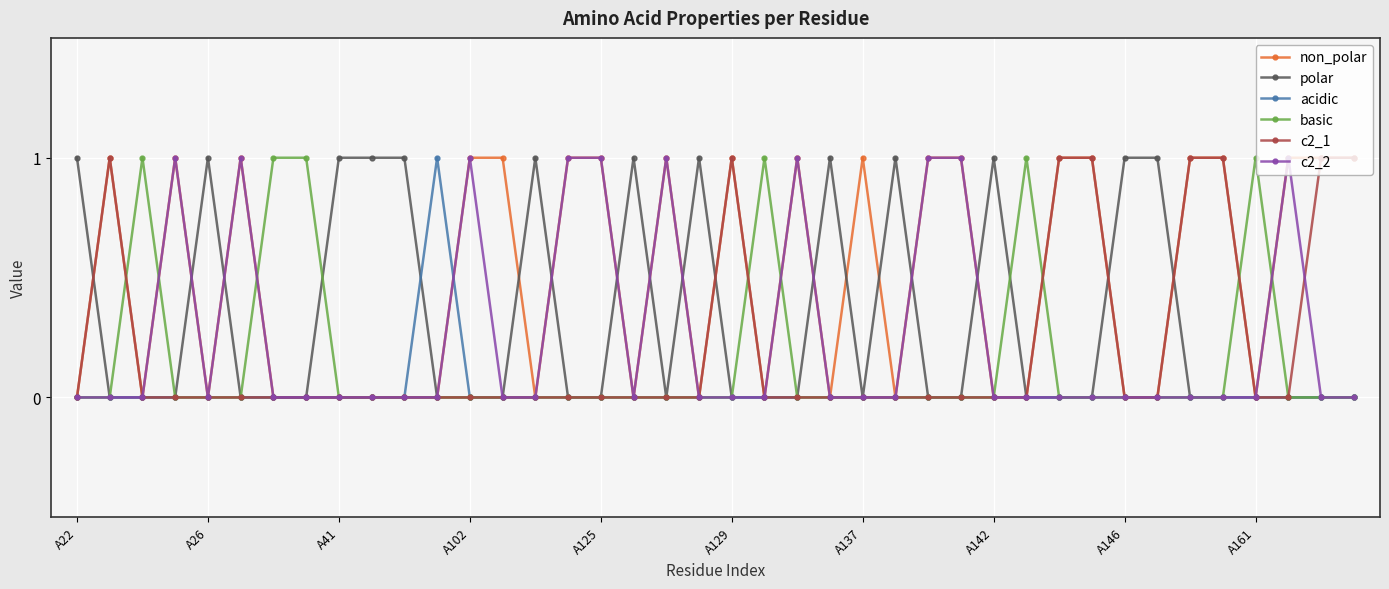

What is the value of the non_polar point at the 36th from the left?

1